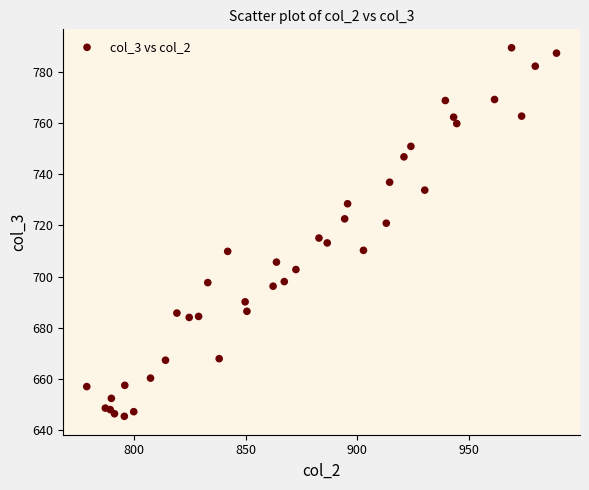

What Y value in the scatter plot is closest to 717?

715.1